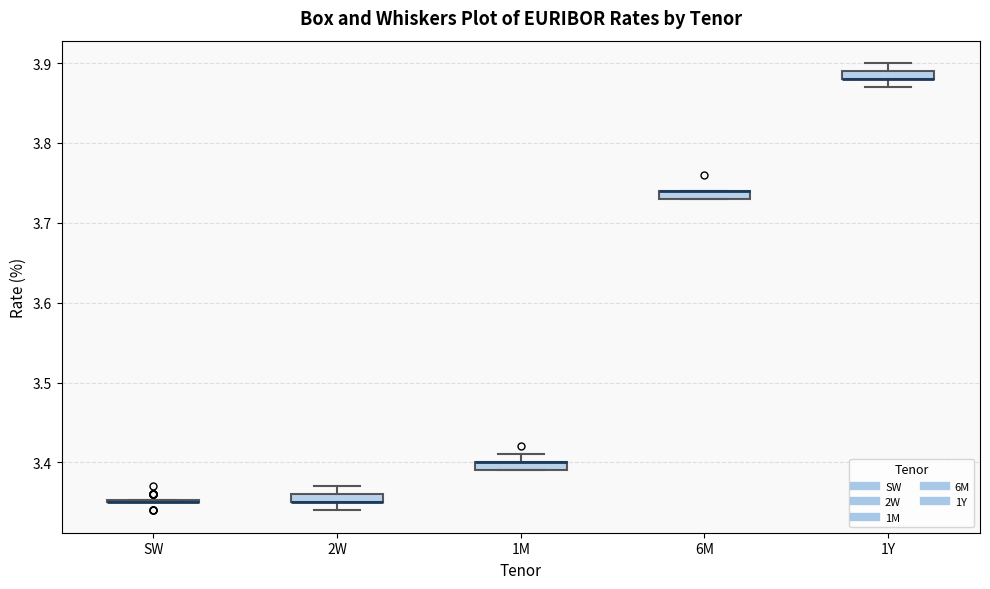

Where is the upper edge of the box for 6M on the y-axis? The values are not printed on the chart, so give them approximately, as read against the axis.

3.74